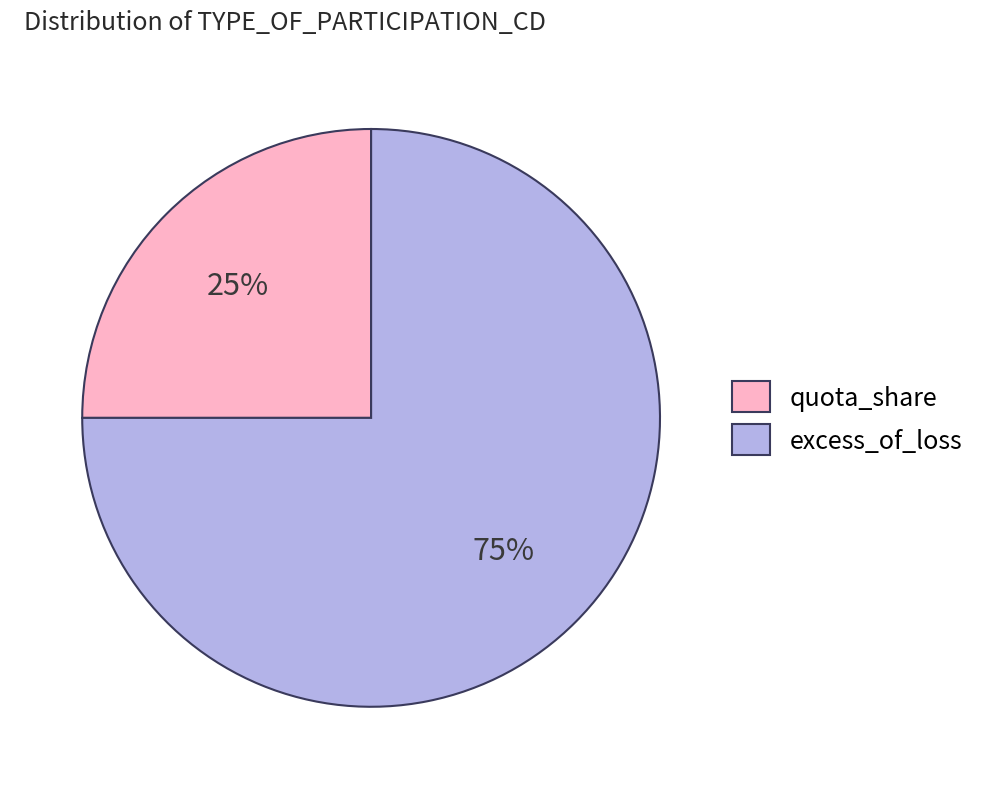

The quota_share slice represents 25% of the pie. True or false?

True